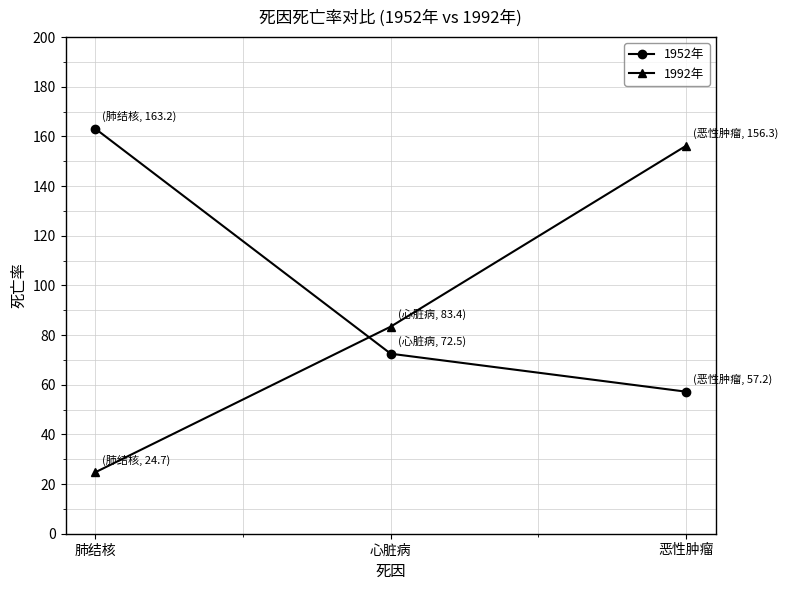

At which label does 1952年 reach its minimum?

恶性肿瘤